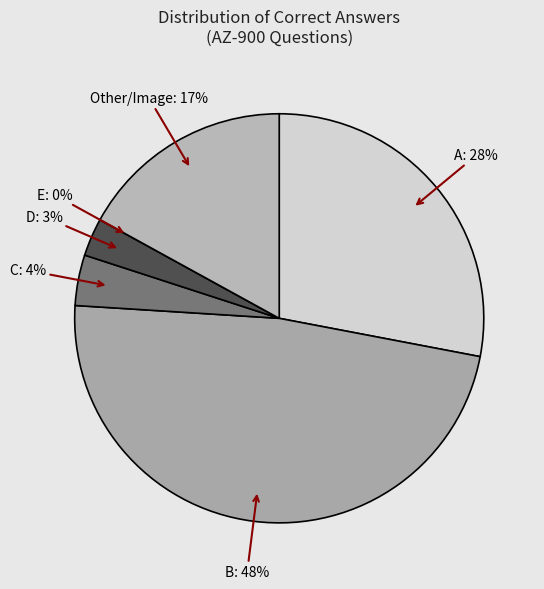

Which category has the biggest portion of the pie?

B